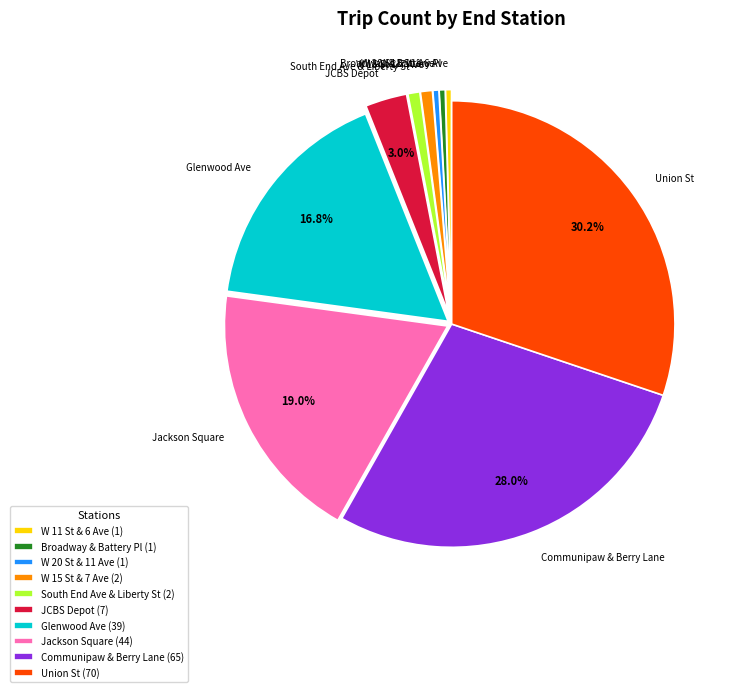

To the nearest percent, what portion does JCBS Depot represent?

3%